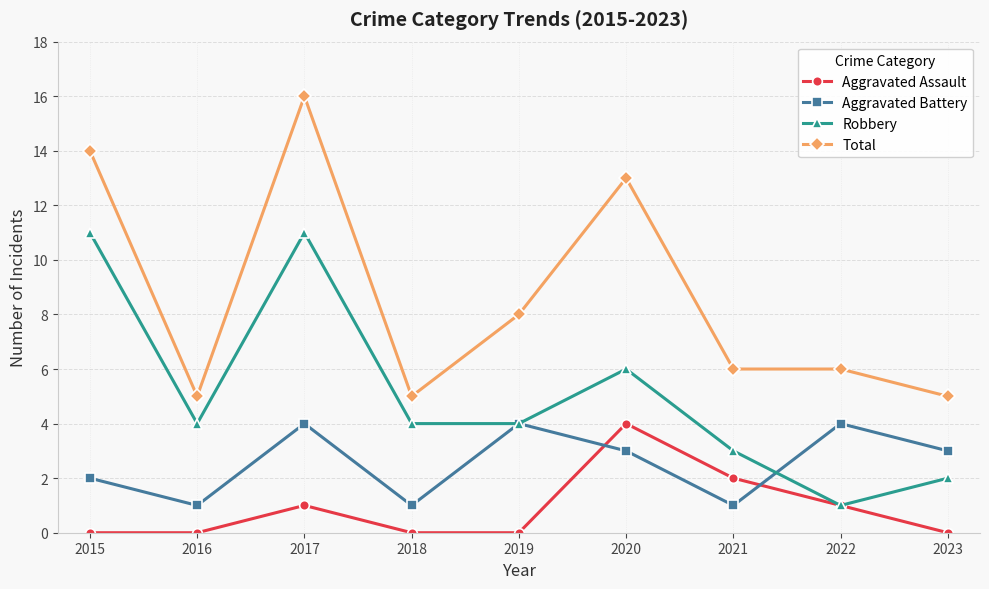

What are all the series names shown in the legend?

Aggravated Assault, Aggravated Battery, Robbery, Total